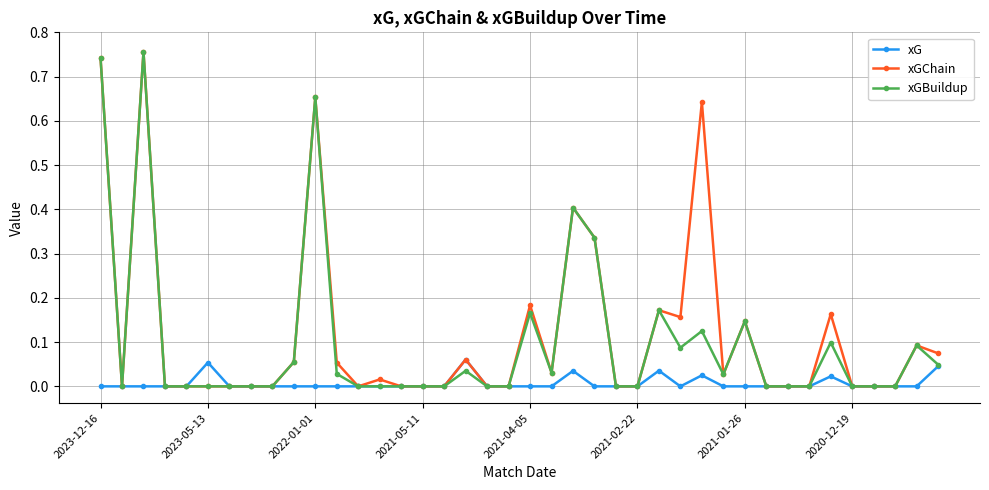

True or false: xGBuildup and xGChain intersect in this chart.

False